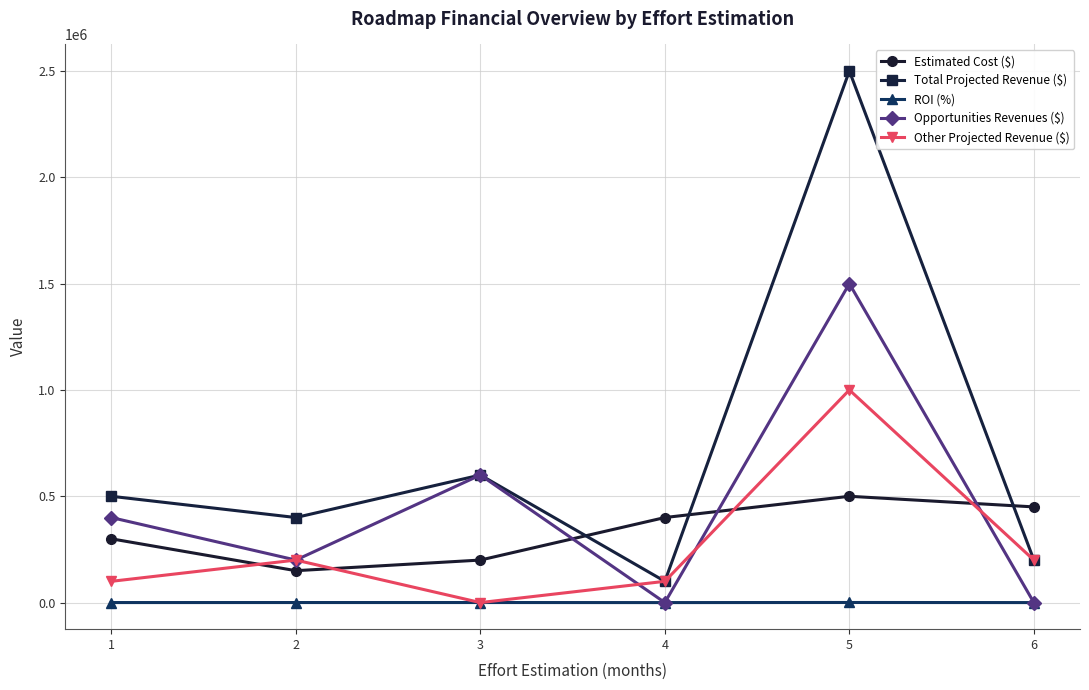

True or false: Opportunities Revenues ($) has more than 0 interior local peaks.

True